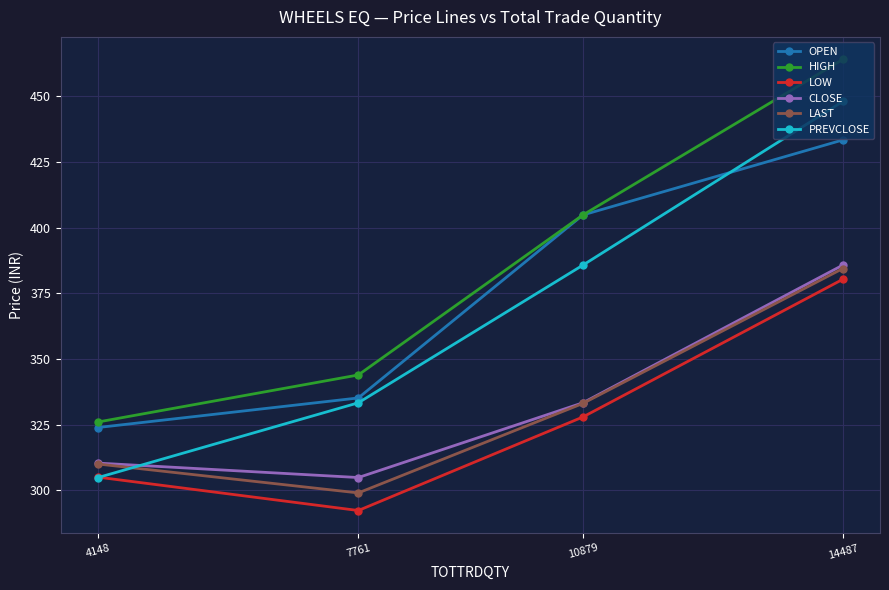

Which series has the widest spread of values?

PREVCLOSE